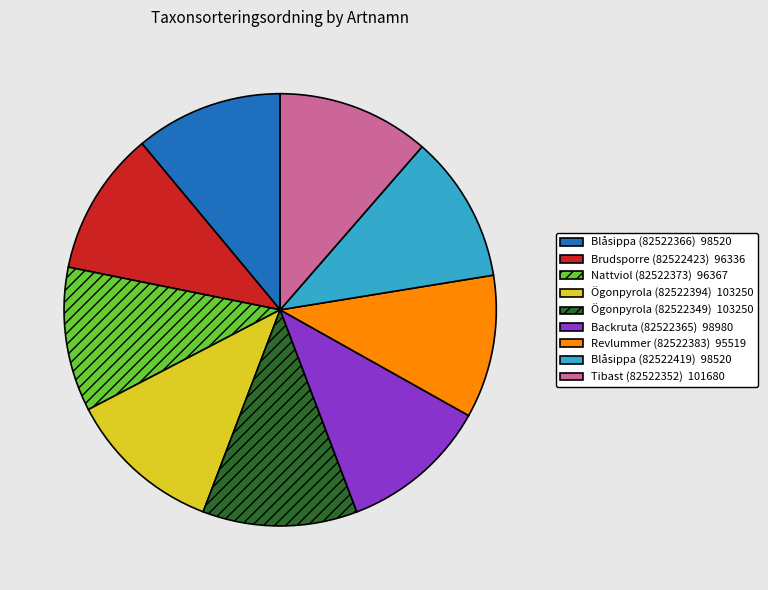

What is the ratio of the value at Backruta (82522365) to the value at Revlummer (82522383)?

1.0